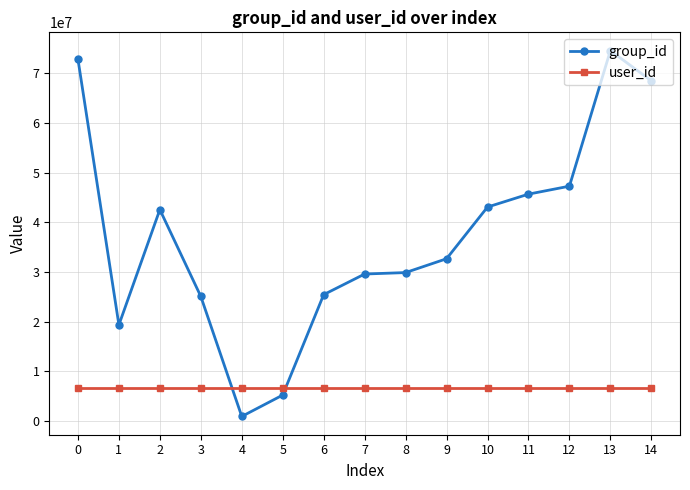

Is it true that group_id equals 80950759 at 11?

False